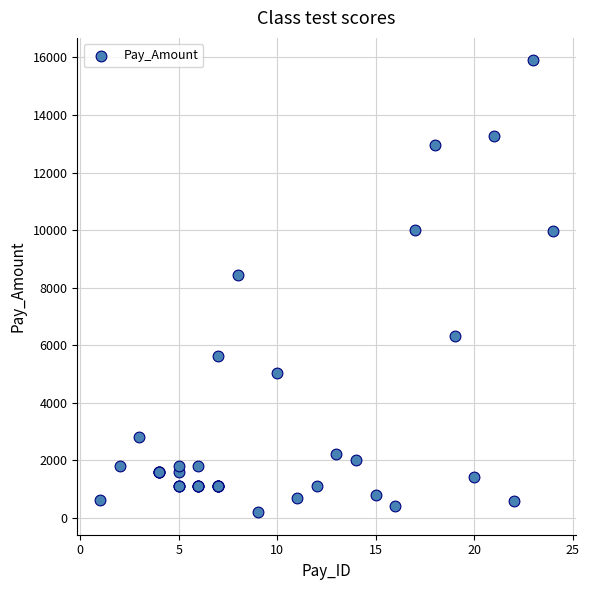

What Y value in the scatter plot is closest to 8048?

8450.7